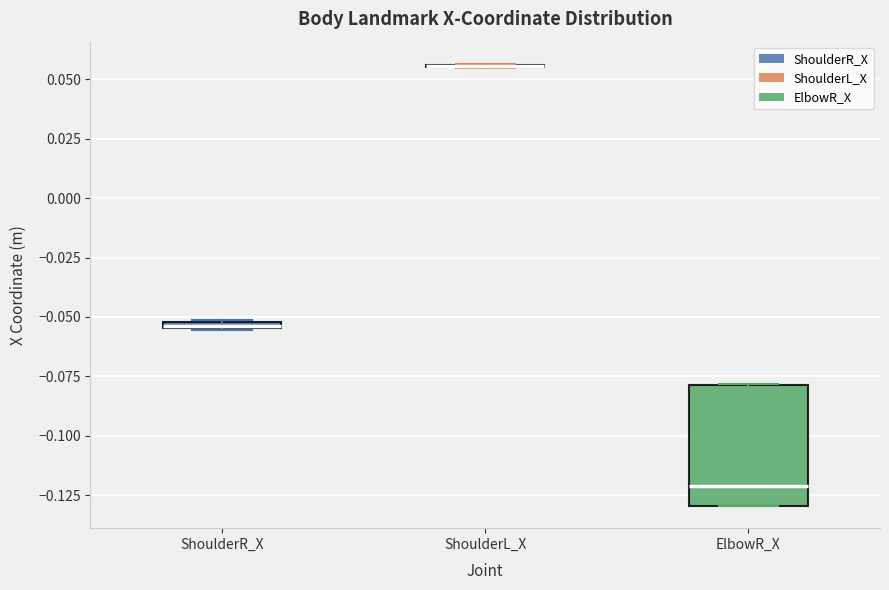

Comparing the boxes themselves (not the whiskers), which one is the tallest?

ElbowR_X